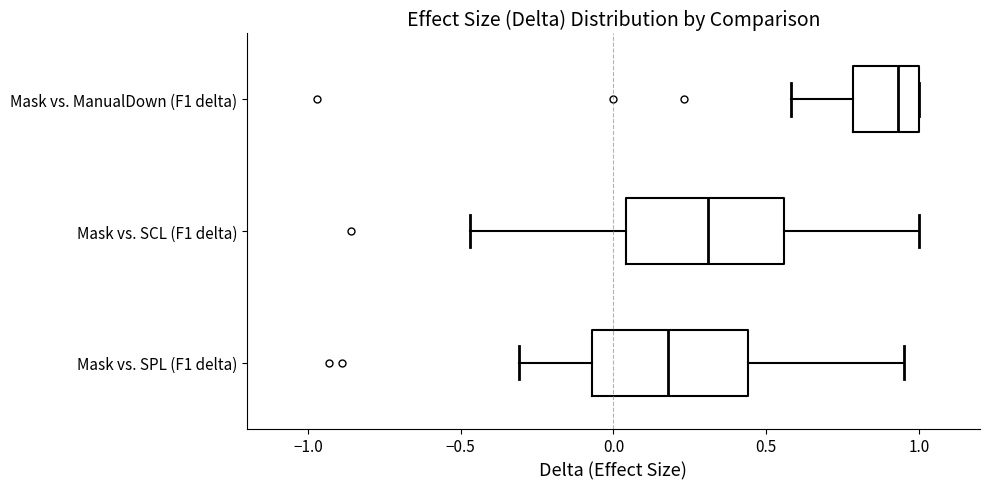

Which box has the furthest to the right median line?

Mask vs. ManualDown (F1 delta)